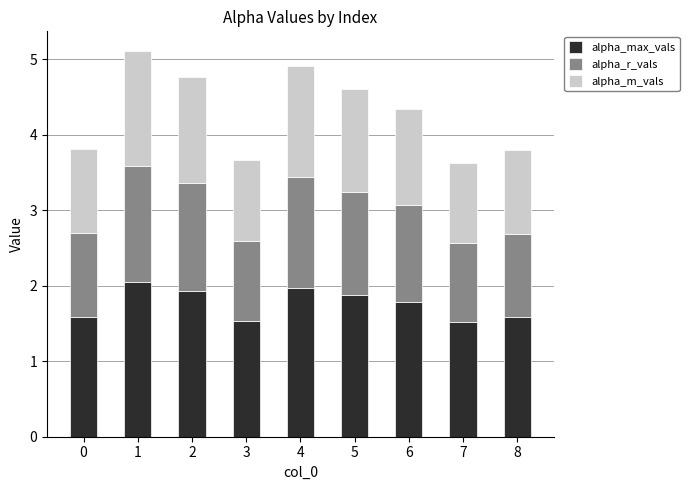

What is the highest value of the alpha_max_vals series?

2.1